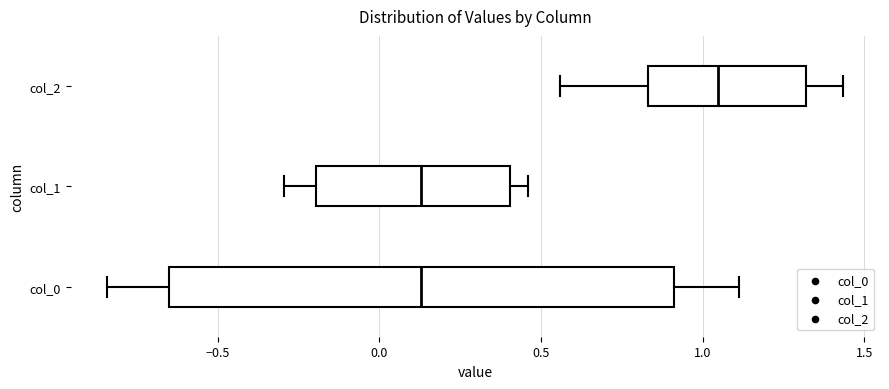

Which box is the widest, from its left edge to its right edge?

col_0